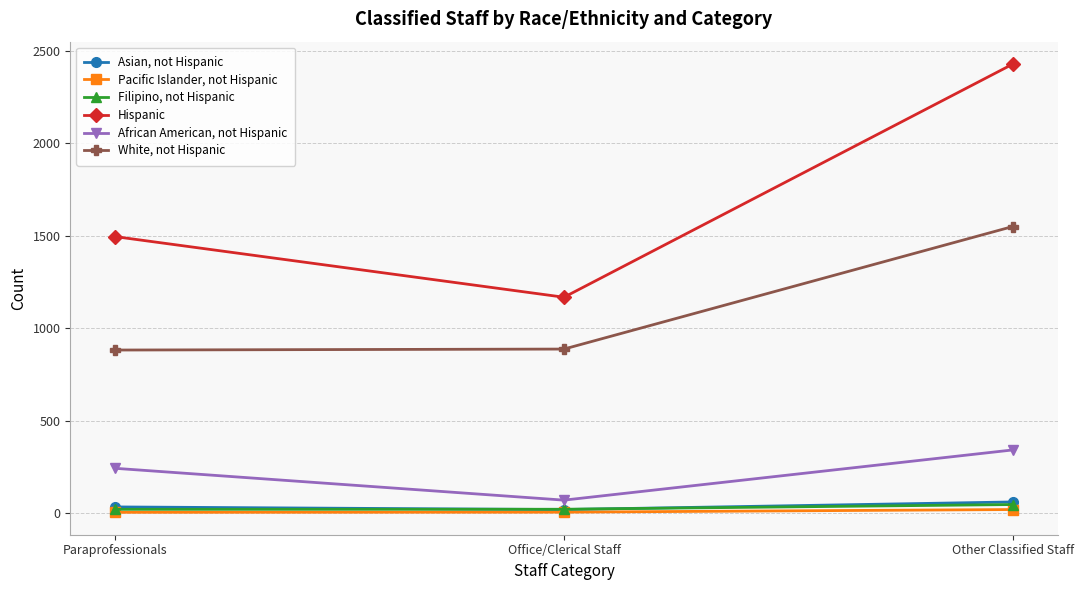

Which series has the widest spread of values?

Hispanic